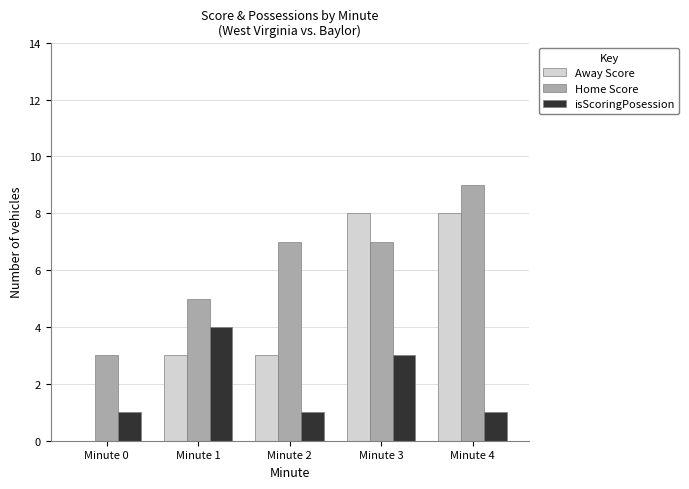

Are the bars grouped side by side (vs. stacked)?

Yes